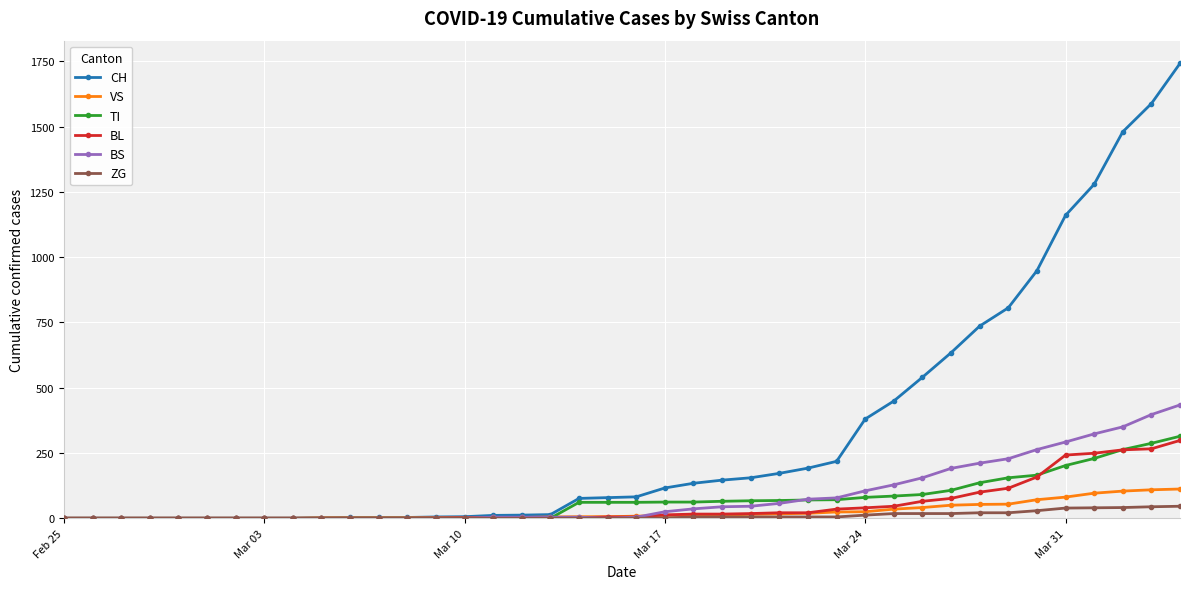

Which series has the widest spread of values?

CH